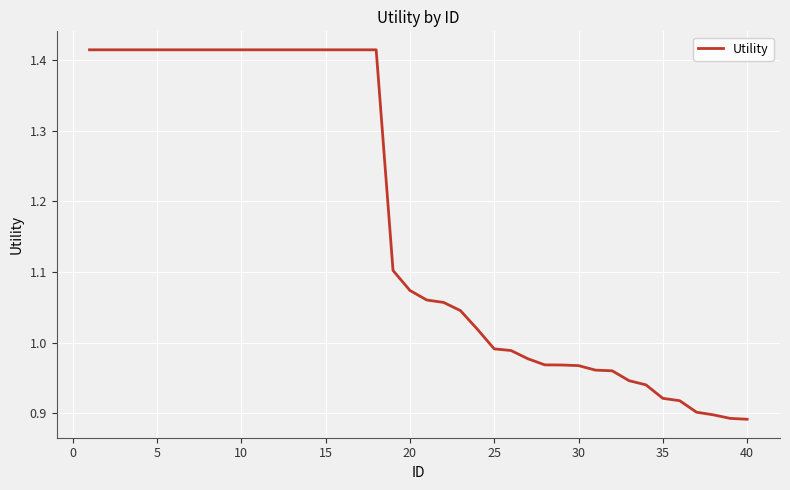

What is the difference between the maximum and minimum values?

0.5